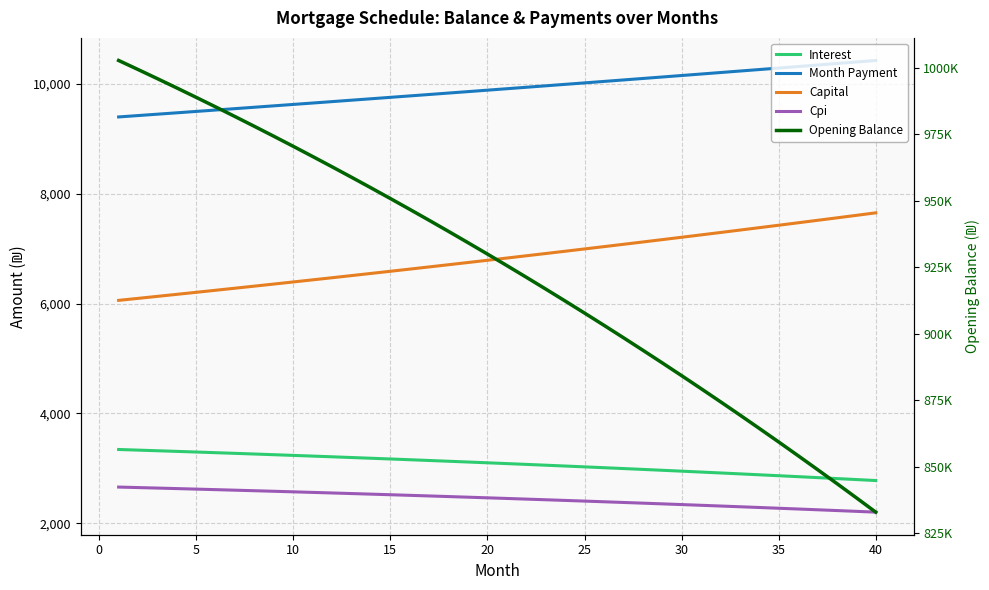

How many lines are shown in the chart?

5